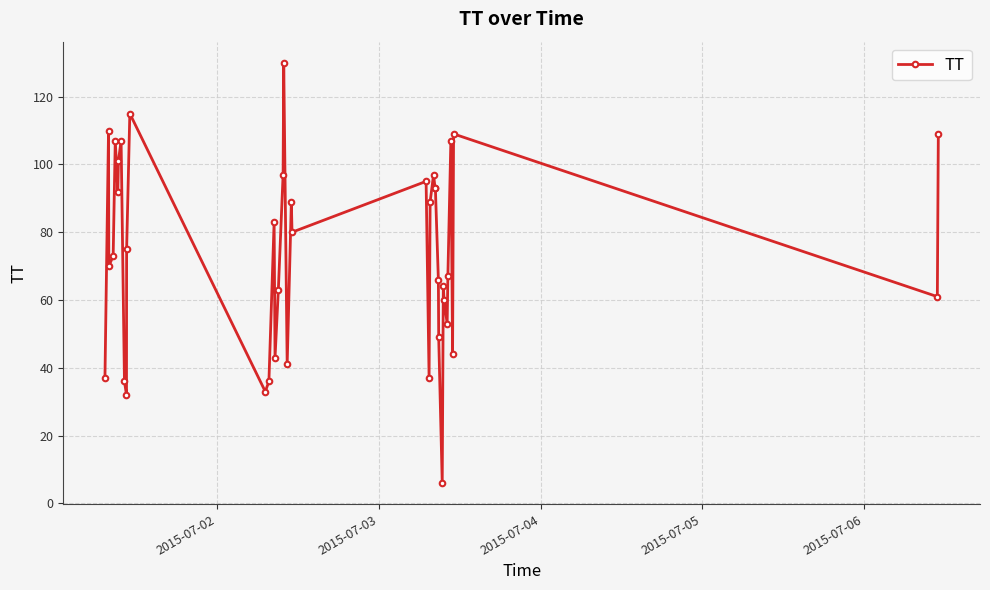

What is the maximum value shown in the chart?

130